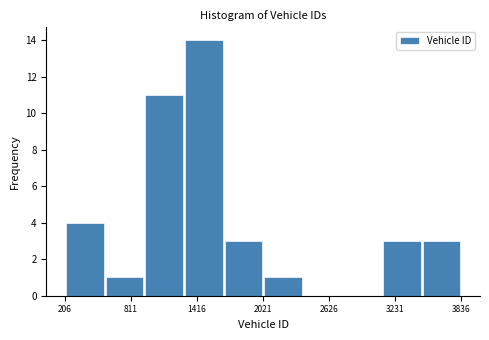

Read against the x-axis, roughly where is the centre of the tallest bar?

1500